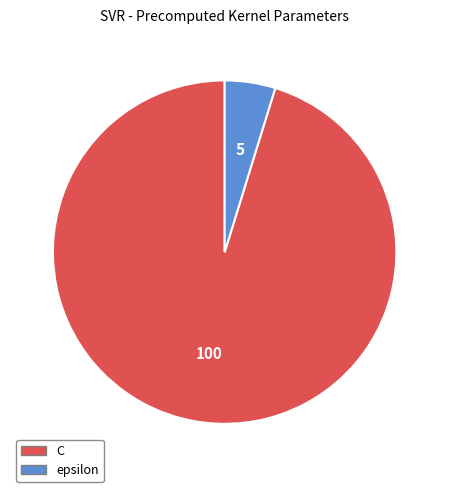

Is it true that epsilon is 5% of the pie?

True